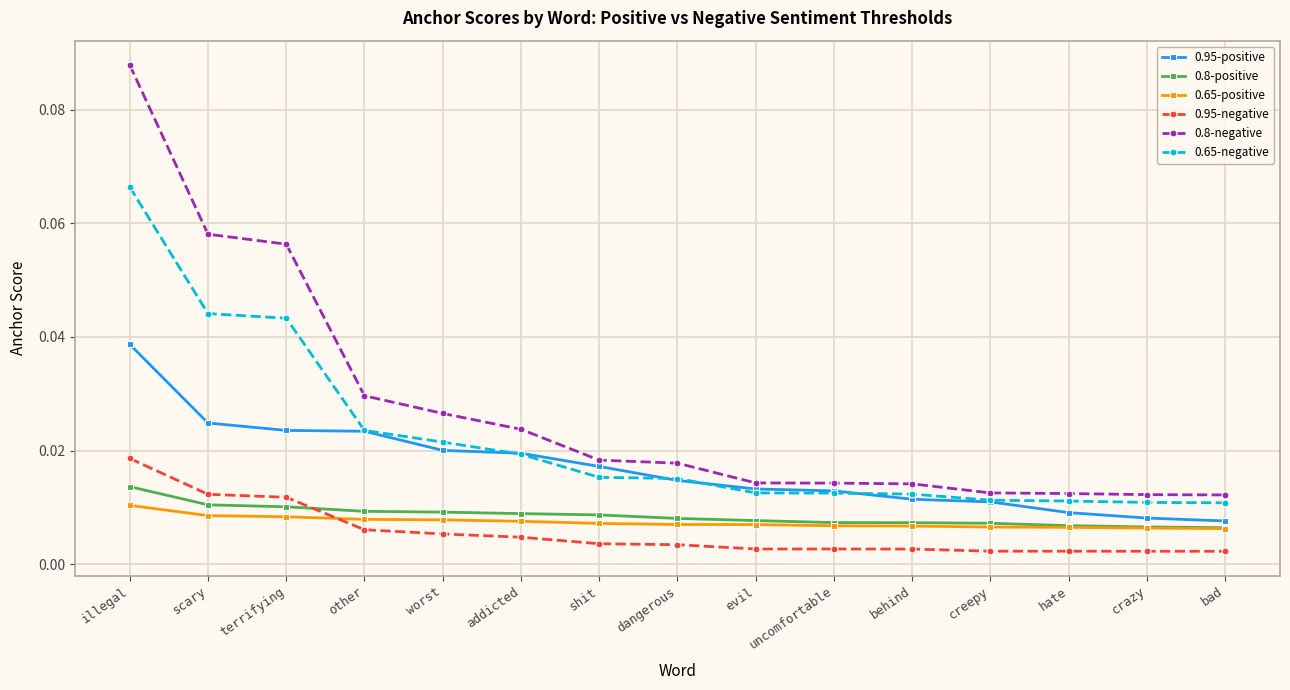

How many lines are shown in the chart?

6